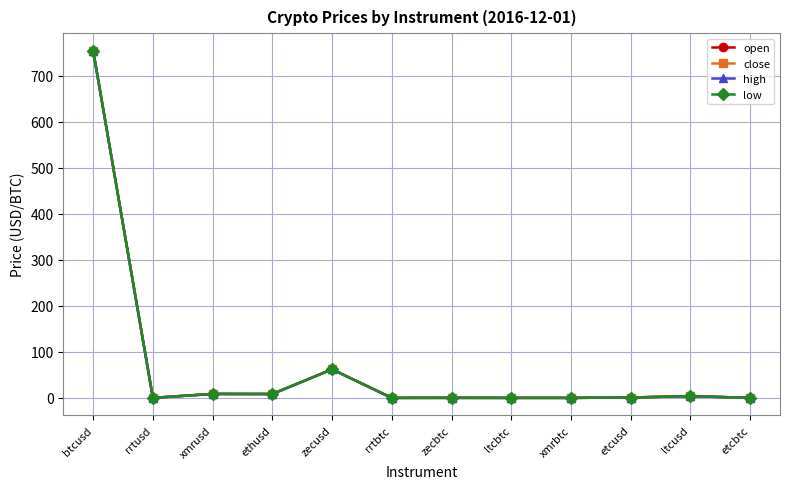

True or false: close and low cross at least once.

False